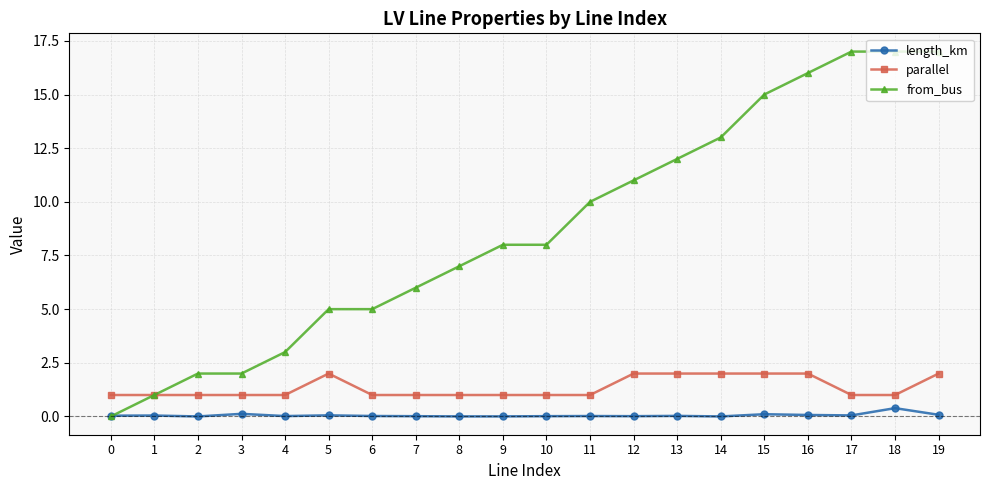

What is the greatest value displayed?

17.0